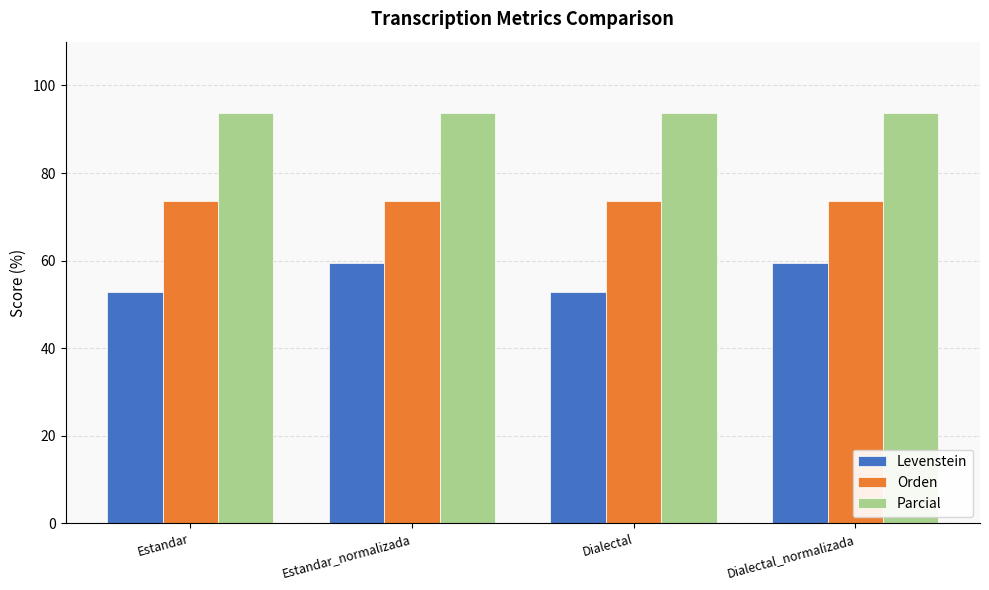

What position from the right is Estandar_normalizada?

3